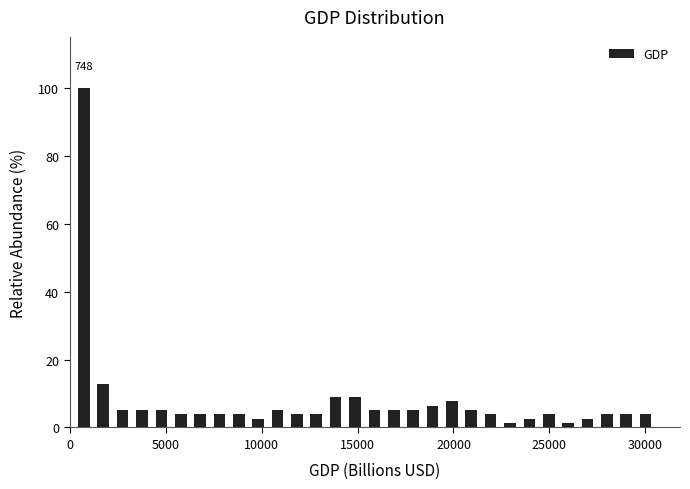

Around what value on the x-axis is the tallest bar? Give the approximate position of its centre, as read against the axis.

500